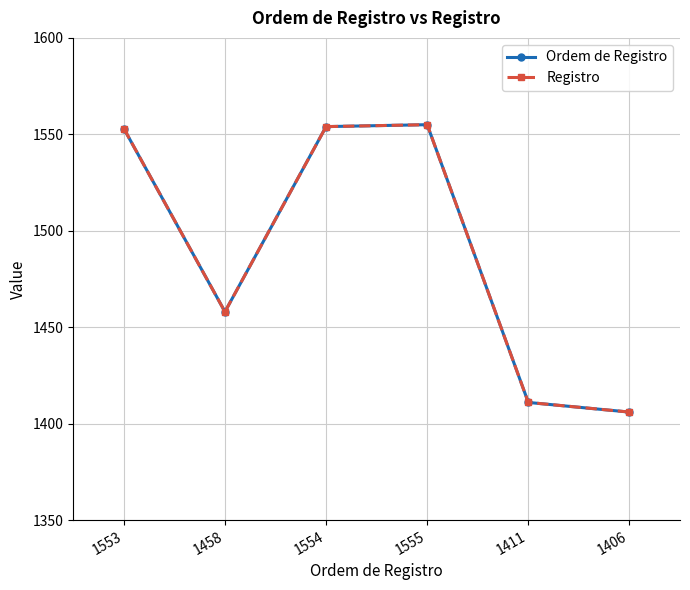

Is this an area chart (filled region under the line)?

No